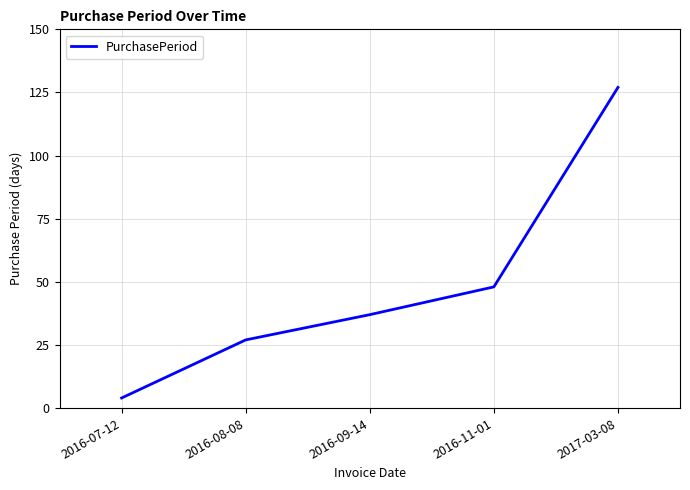

Which has a higher value, 2016-11-01 or 2016-09-14?

2016-11-01